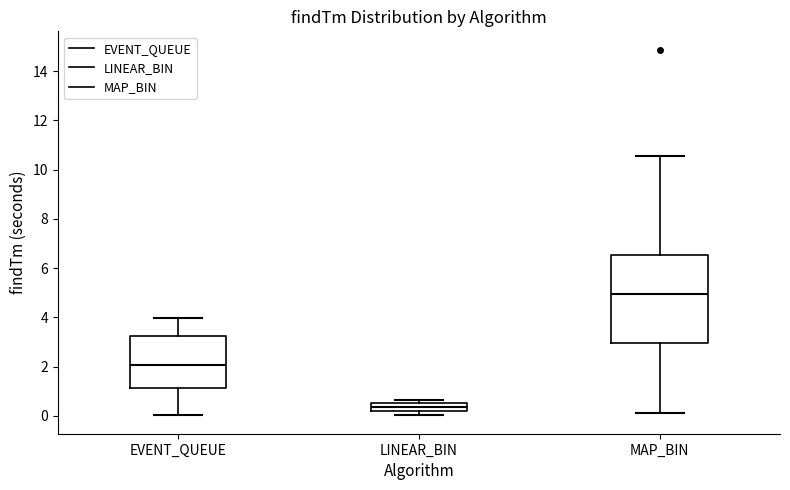

Reading left to right, read every box against the y-axis: the position of its median line, the range the box covers, and the ends of its whiskers. The values are not printed on the chart, so give them approximately, as read against the axis.

EVENT_QUEUE: median 2.0, box 1.2 to 3.2, whiskers 0.0 to 4.0
LINEAR_BIN: median 0.4, box 0.2 to 0.6, whiskers 0.0 to 0.6 (just above the box's upper edge)
MAP_BIN: median 5.0, box 3.0 to 6.6, whiskers 0.2 to 10.6